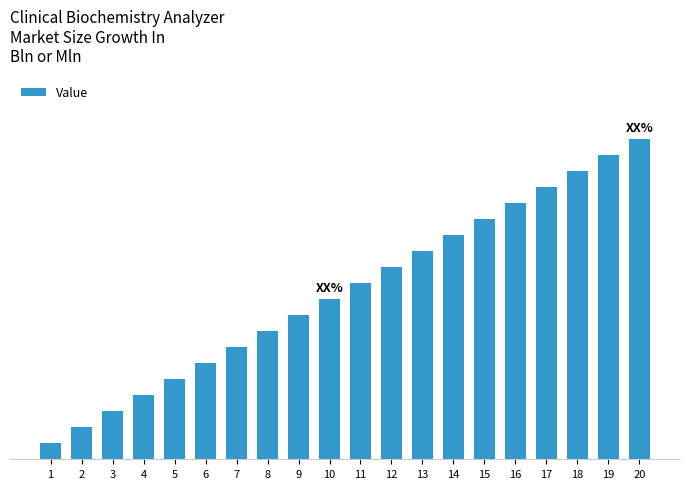

Does the chart contain any negative values?

No